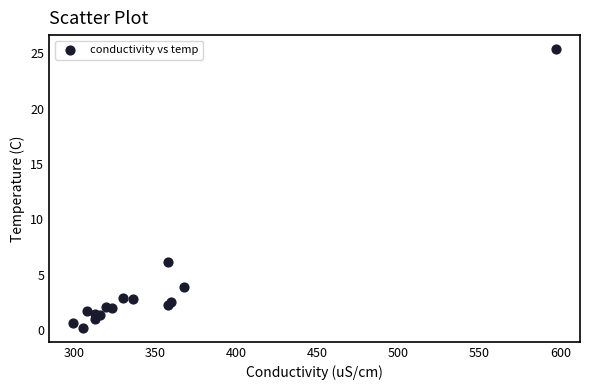

What Y value in the scatter plot is closest to 12?

6.2